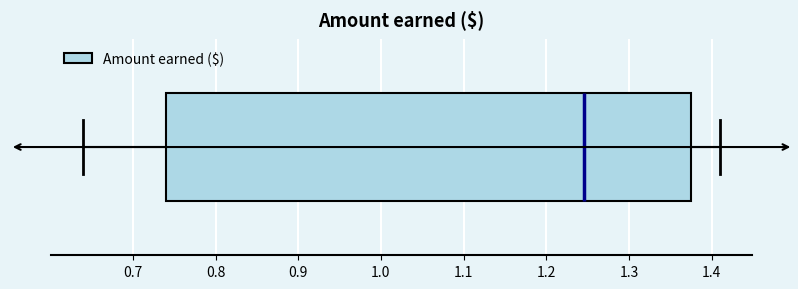

Transcribe this box plot: give where the median line is, the range the box spans, and where the two whiskers end, as read against the x-axis. The values are not printed on the chart, so give them approximately, as read against the axis.

median 1.25, box 0.74 to 1.38, whiskers 0.64 to 1.41